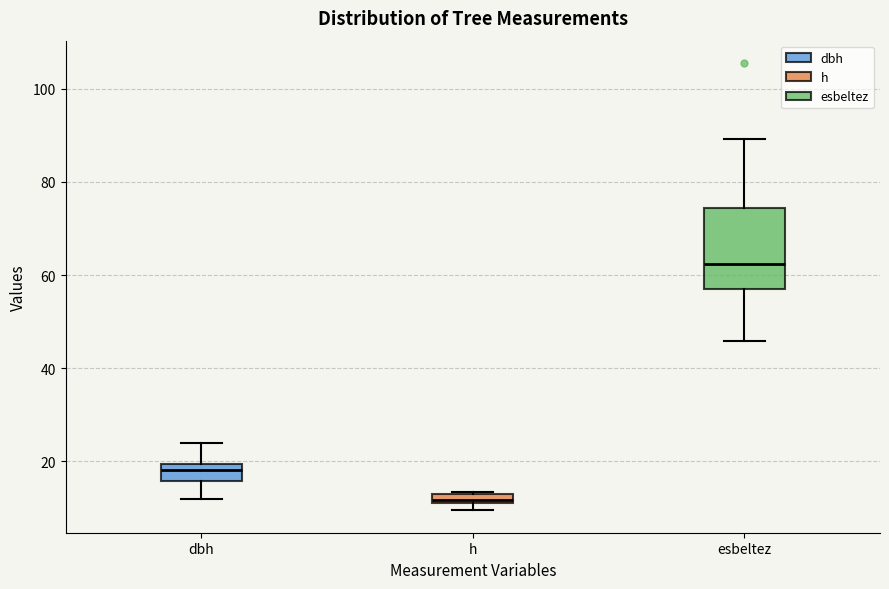

Where is the upper edge of the box for h on the y-axis? The values are not printed on the chart, so give them approximately, as read against the axis.

14